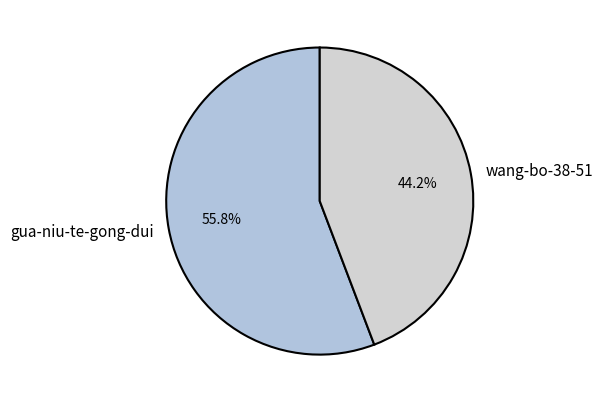

To the nearest percent, what percentage of the pie is wang-bo-38-51?

44%